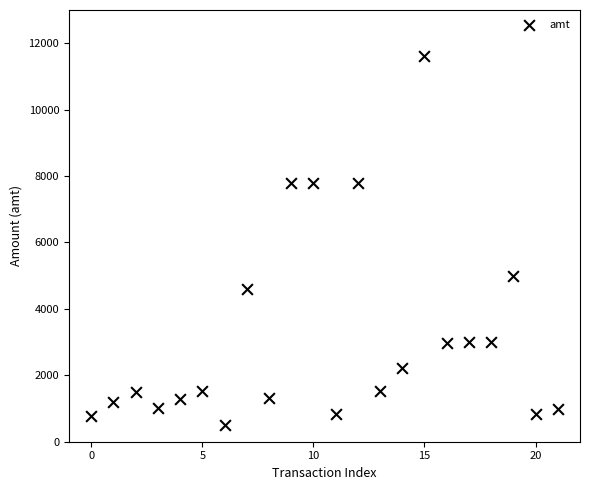

What is the range of Y values (max minus min)?

11097.0